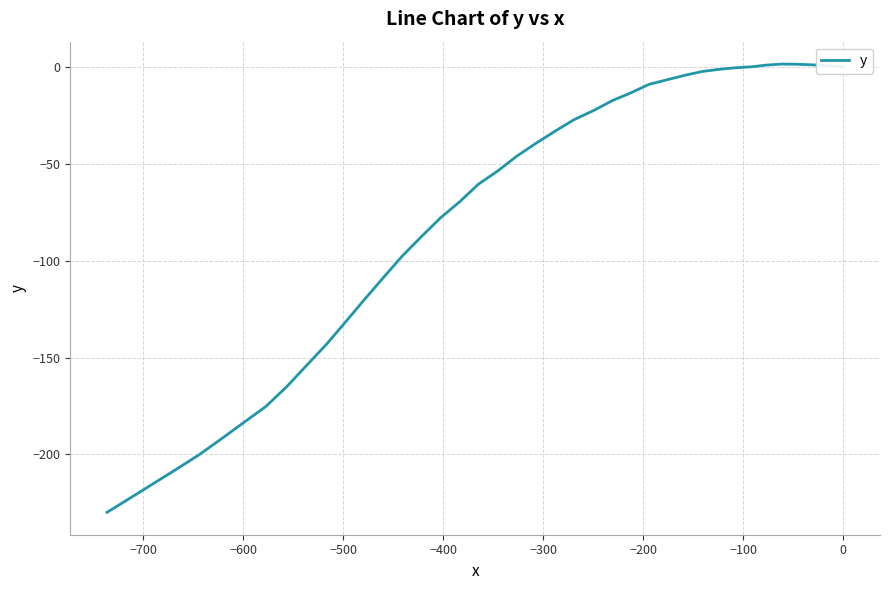

What is the greatest value displayed?

1.6